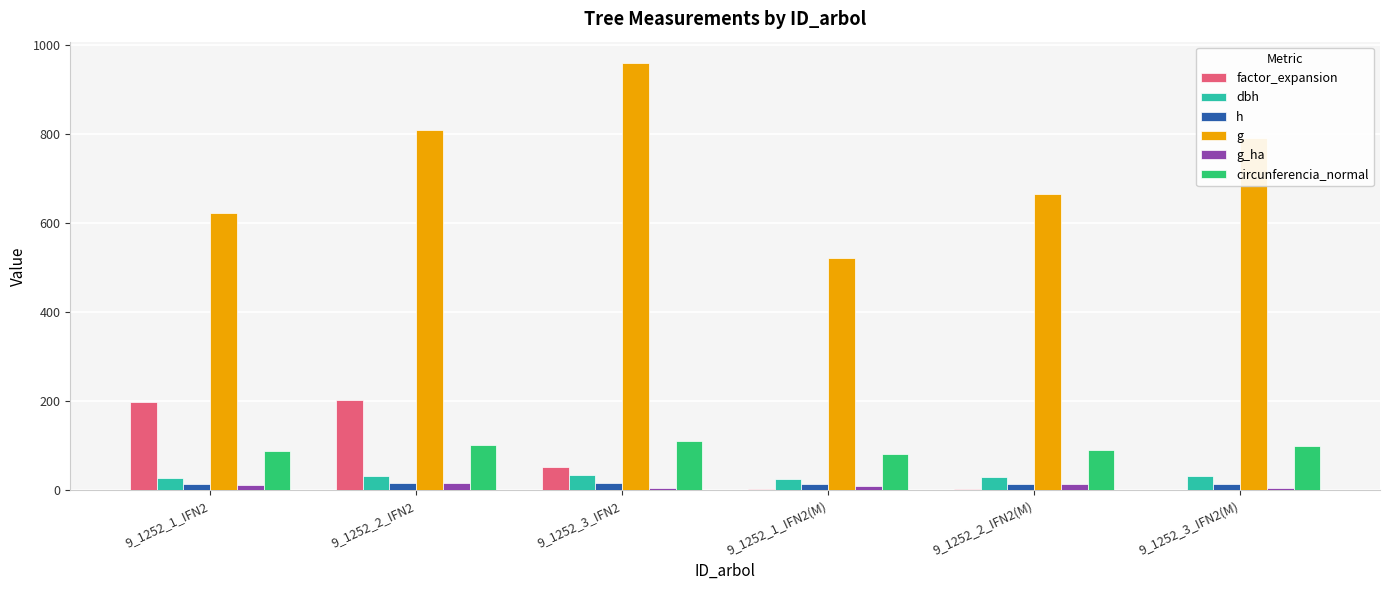

How many data points does each series have?

6